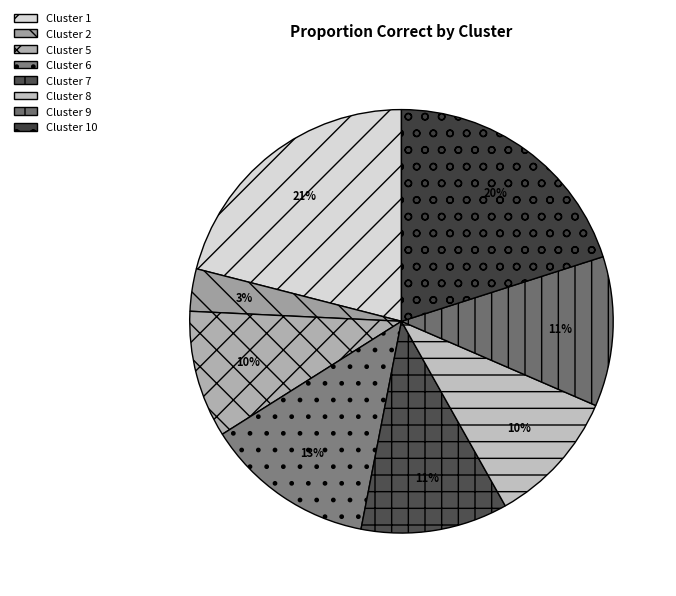

Rank the categories by value from highest to lowest.

1, 10, 6, 9, 7, 8, 5, 2, 3, 4